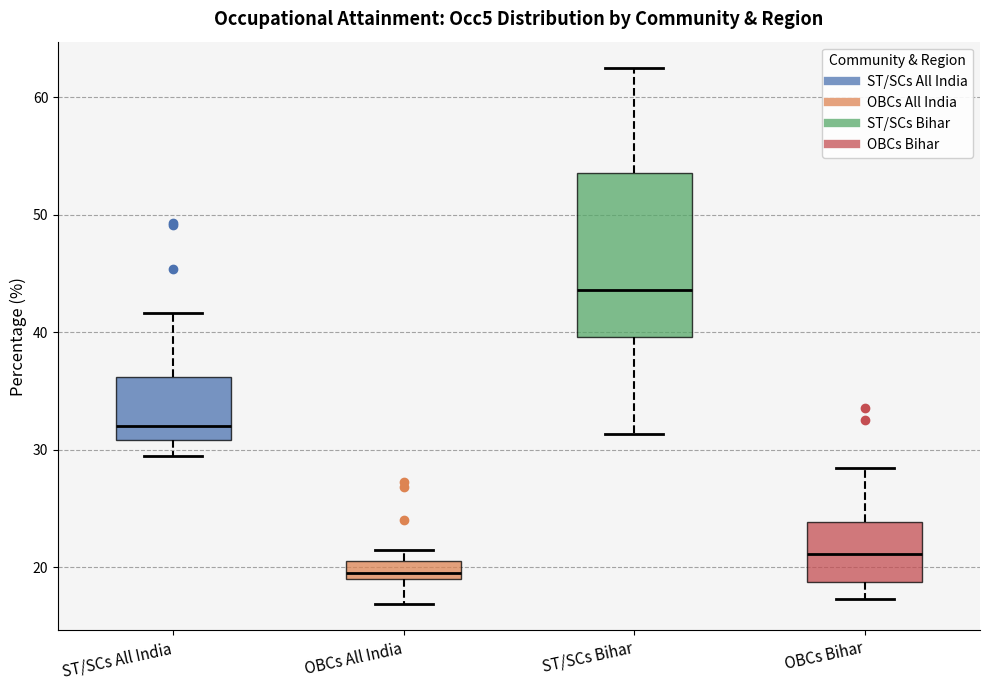

Which box's median line is the highest?

ST/SCs Bihar